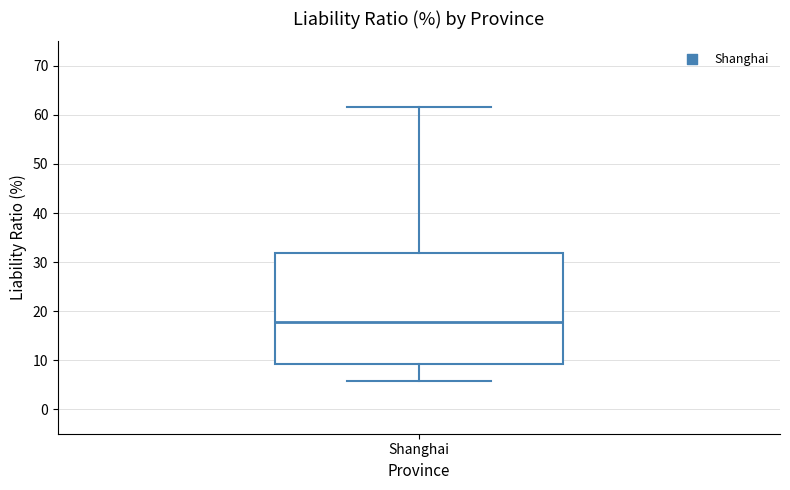

Read this box plot against the y-axis: the position of the median line, the range covered by the box, and the ends of both whiskers. The values are not printed on the chart, so give them approximately, as read against the axis.

median 18, box 9 to 32, whiskers 6 to 62